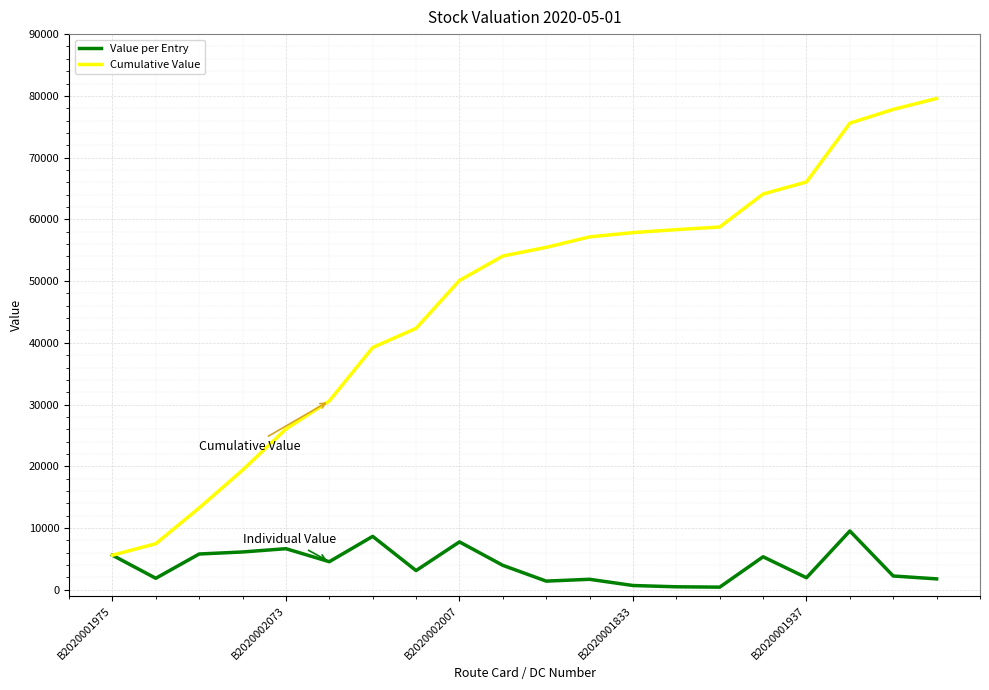

What is the maximum value for Value per Entry?

9522.8